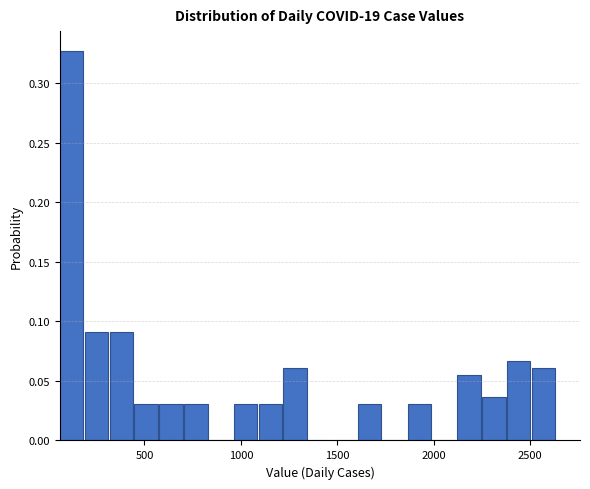

Read against the x-axis, roughly where is the centre of the tallest bar?

100